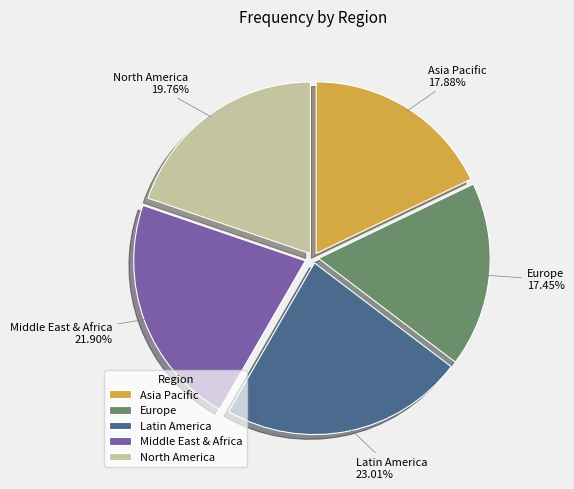

What percentage is the Middle East & Africa slice, to the nearest percent?

22%